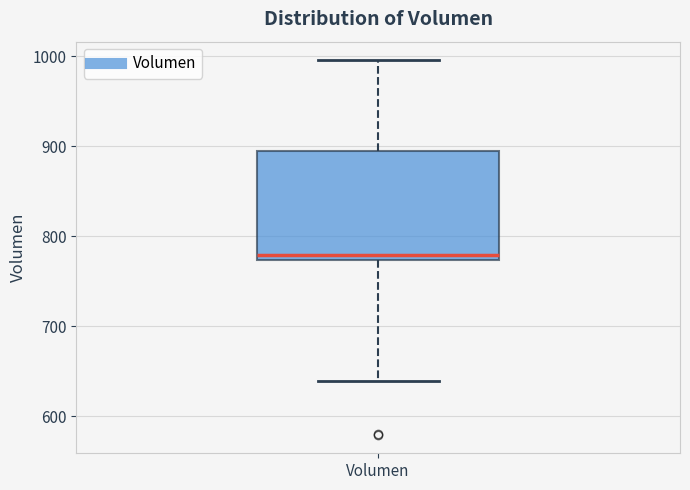

Read this box plot against the y-axis: the position of the median line, the range covered by the box, and the ends of both whiskers. The values are not printed on the chart, so give them approximately, as read against the axis.

median 780, box 770 to 890, whiskers 640 to 1000